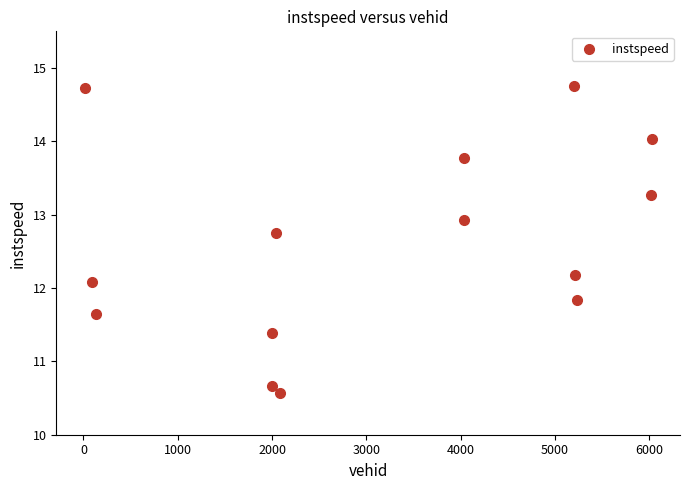

What is the range of X values (max minus min)?

6014.0